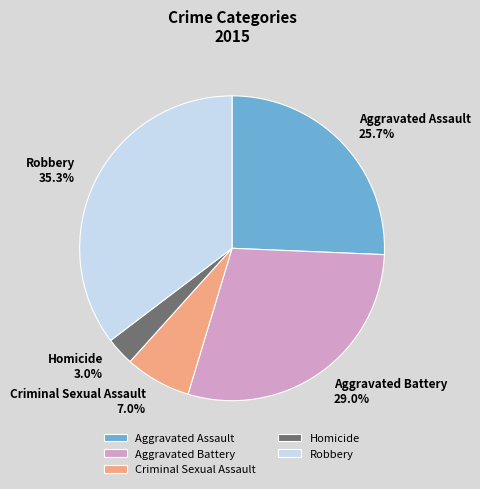

Combined, do Robbery and Homicide account for over 50%?

No